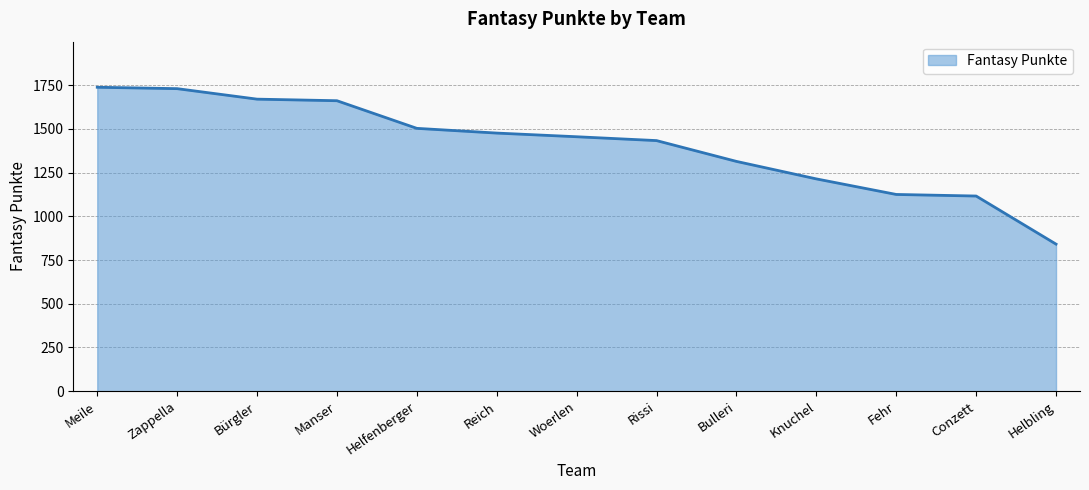

Read the value at Bulleri, to the nearest 10.

1310